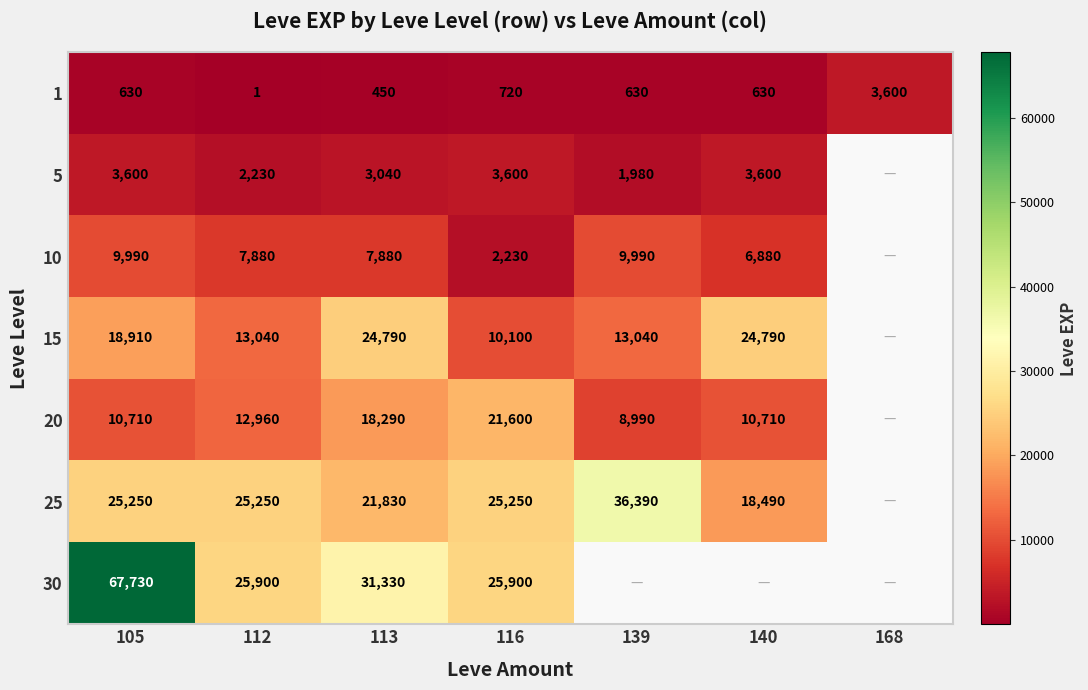

What is the spread (max minus min) of values at 113?

30880